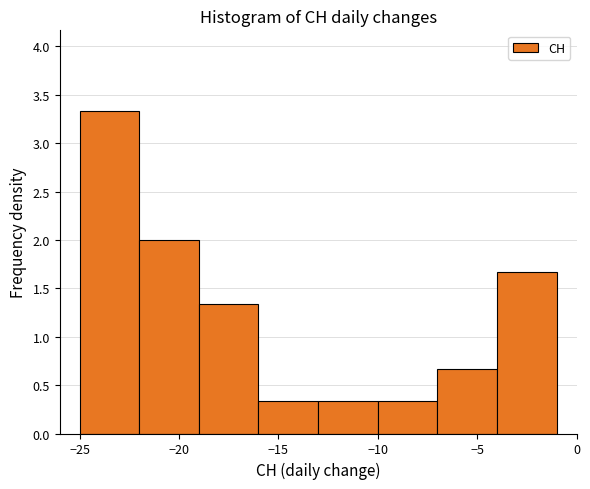

Over which range of the x-axis is the bar tallest?

-25 to -22